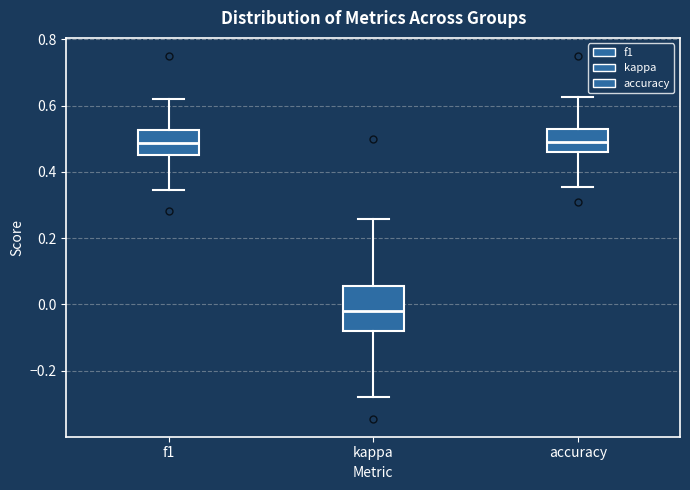

Comparing the boxes themselves (not the whiskers), which one is the tallest?

kappa